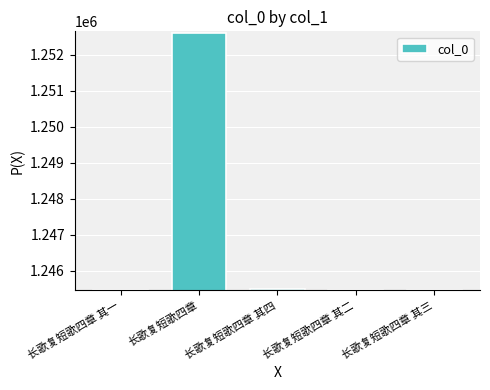

What is the maximum value shown in the chart?

1252613